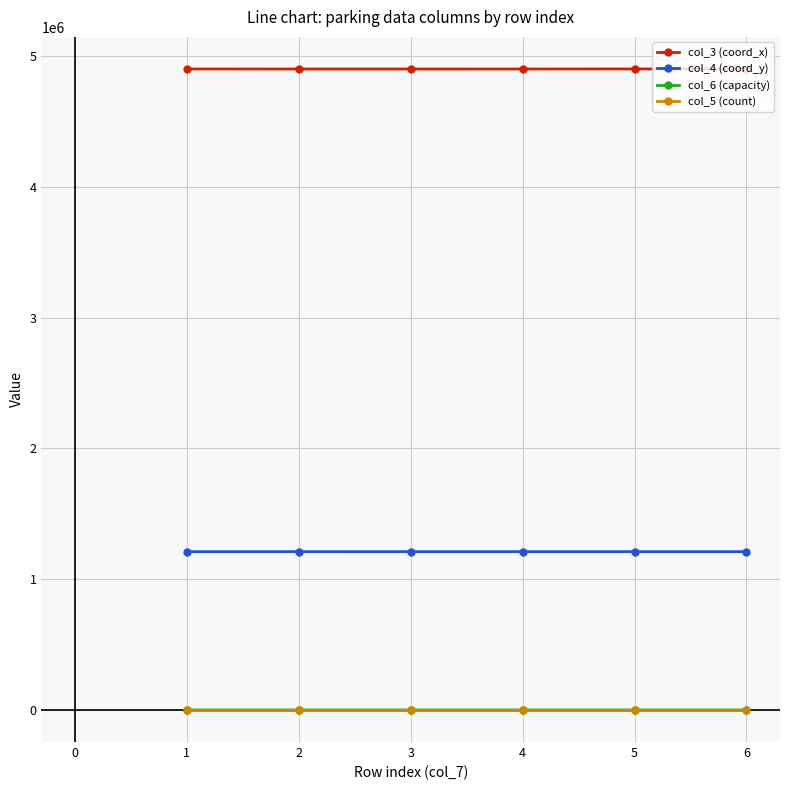

True or false: col_3 (coord_x) has more than 2 interior local peaks.

False